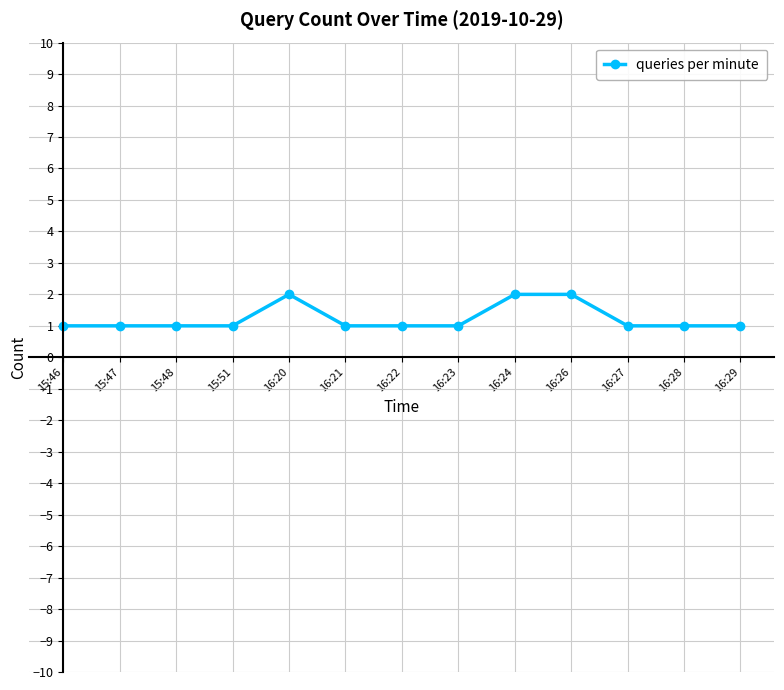

The value at 16:27 is 1. True or false?

True